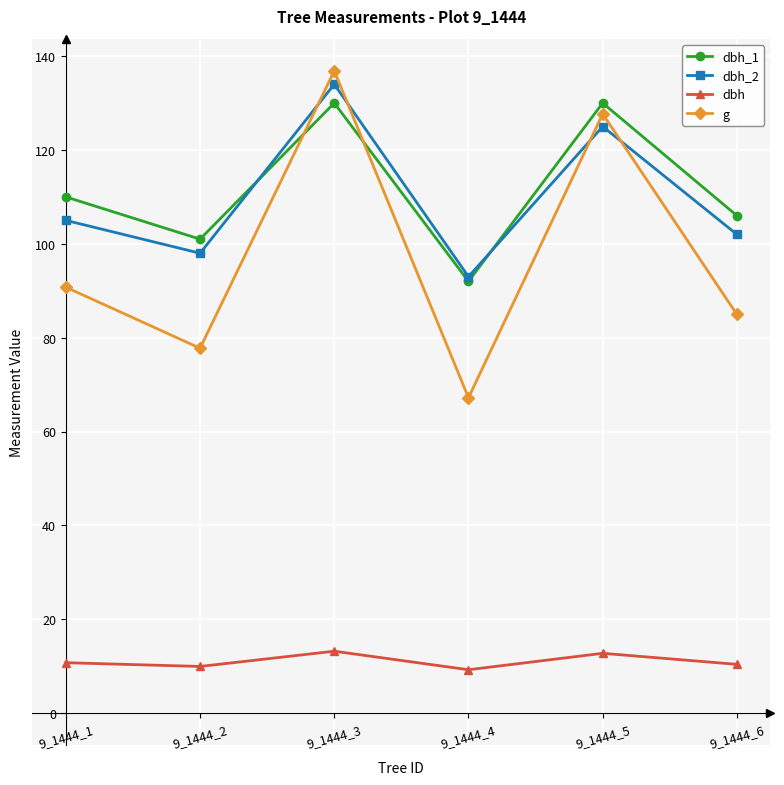

List the series in order of their peak value, highest first.

g, dbh_2, dbh_1, dbh